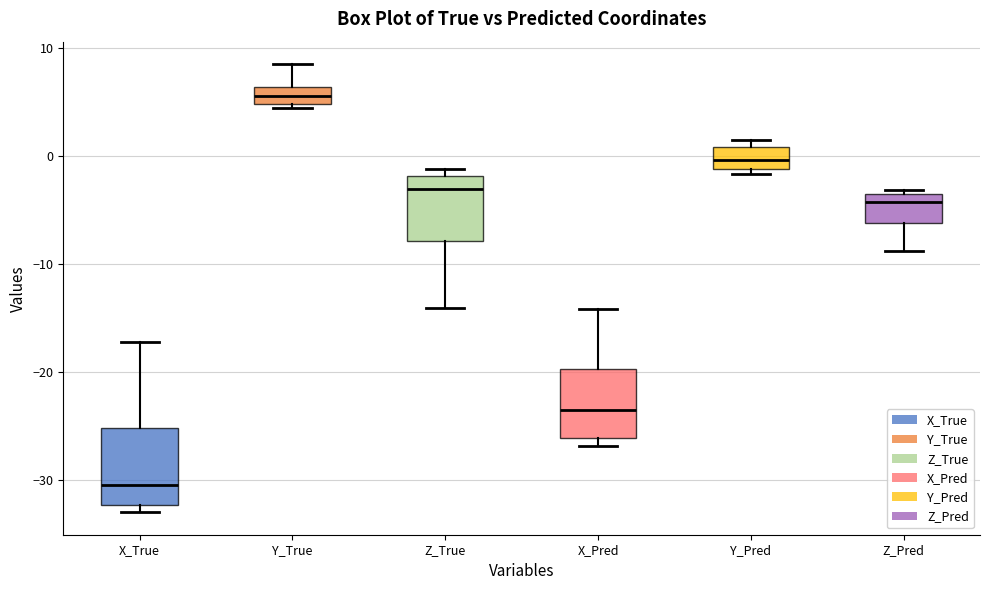

Reading left to right, read every box against the y-axis: the position of its median line, the range the box covers, and the ends of its whiskers. The values are not printed on the chart, so give them approximately, as read against the axis.

X_True: median -30, box -32 to -25, whiskers -33 to -17
Y_True: median 5 (inside the box), box 5 to 6, whiskers 4 to 8
Z_True: median -3, box -8 to -2, whiskers -14 to -1
X_Pred: median -24, box -26 to -20, whiskers -27 to -14
Y_Pred: median 0, box -1 to 1, whiskers -2 to 1 (just above the box's upper edge)
Z_Pred: median -4 (just below the box's upper edge), box -6 to -4, whiskers -9 to -3